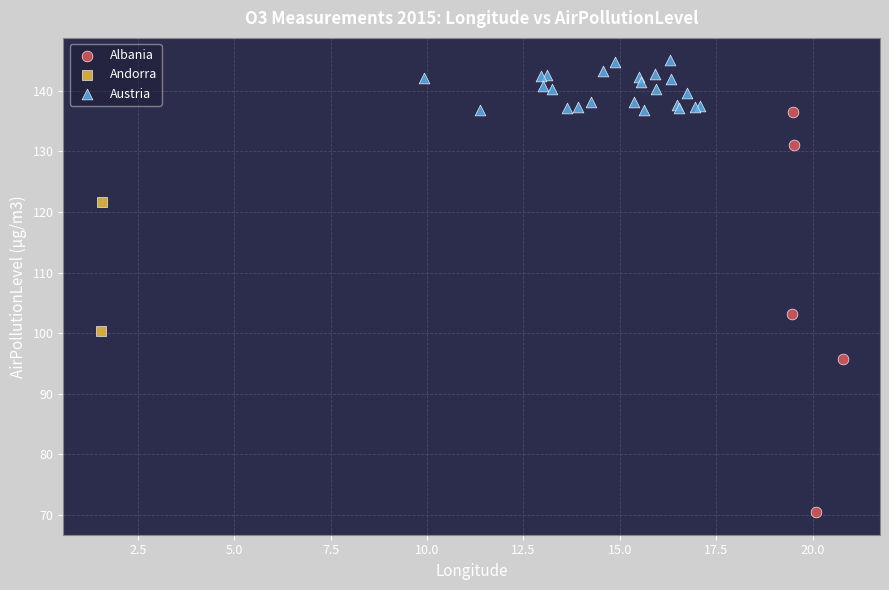

Which series contains the highest Y value?

Austria